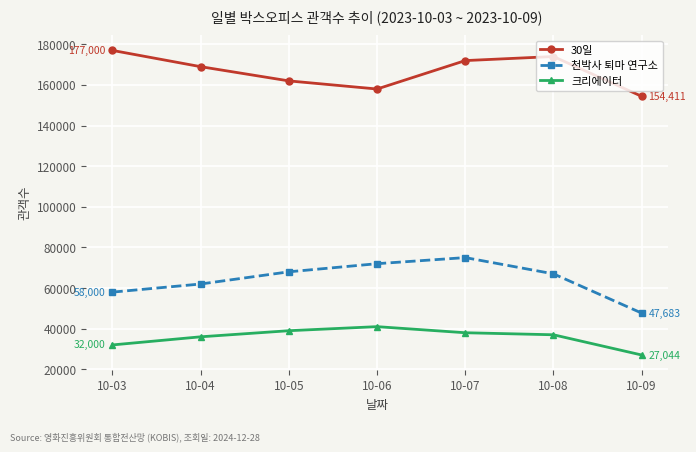

Is it true that 천박사 퇴마 연구소 equals 47683 at 10-09?

True